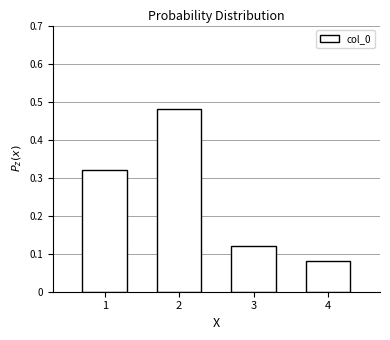

Where is the data nearest to the value 0?

4